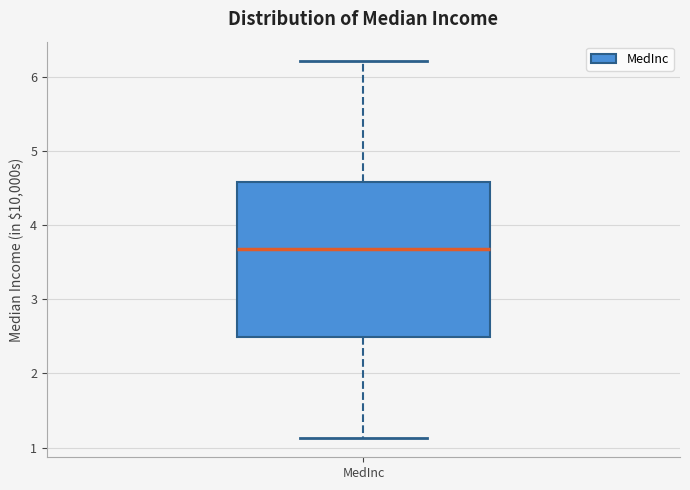

Where does the upper whisker of the box for MedInc end on the y-axis? The values are not printed on the chart, so give them approximately, as read against the axis.

6.2